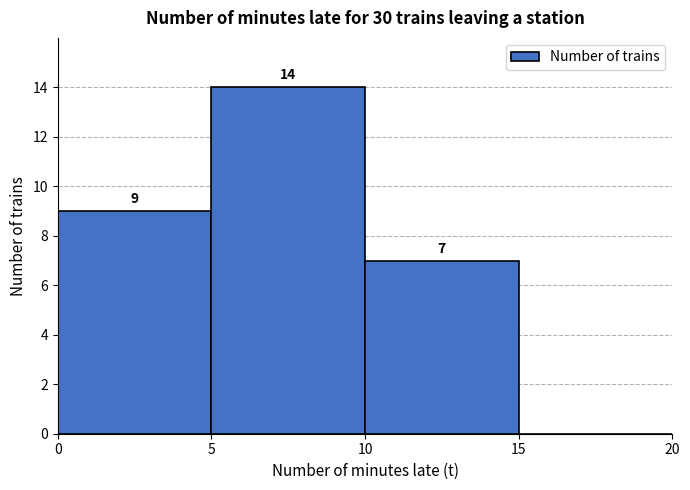

Which range on the x-axis has the tallest bar?

5 to 10